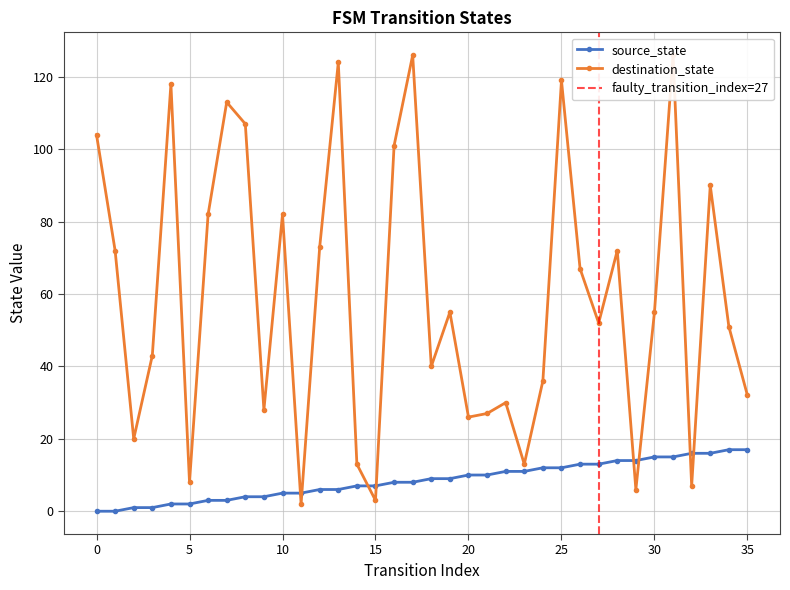

What is the value of the destination_state point at the 2nd from the left?

72